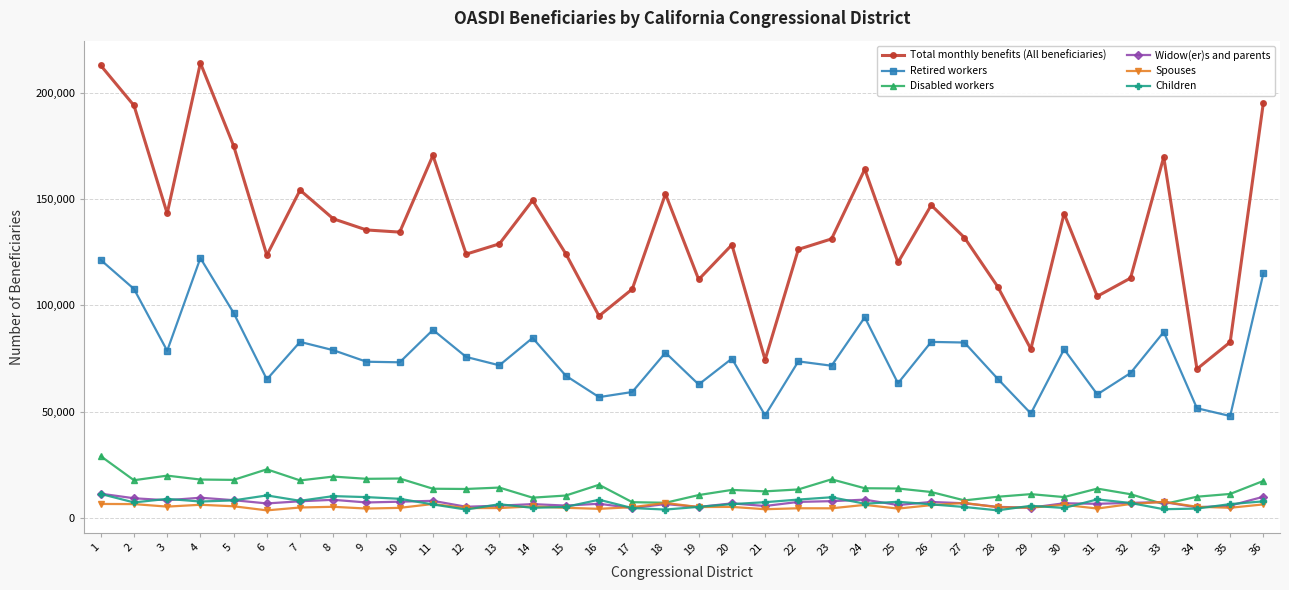

What is the greatest value displayed?

213918